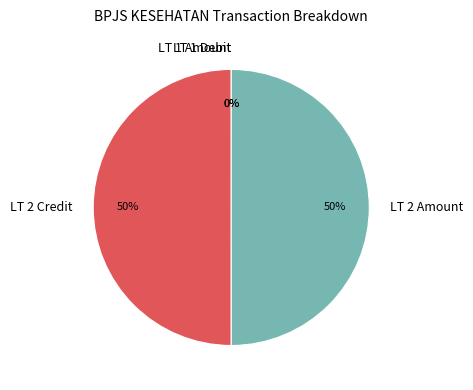

True or false: LT 2 Credit accounts for 50% of the total.

True